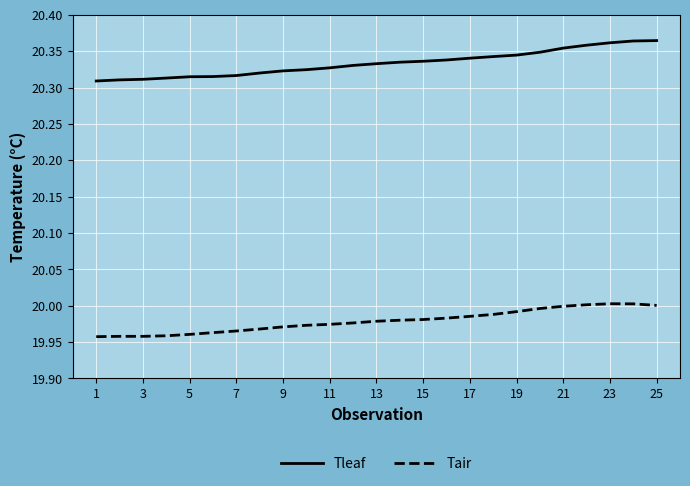

Which series has the largest range (max minus min)?

Tleaf